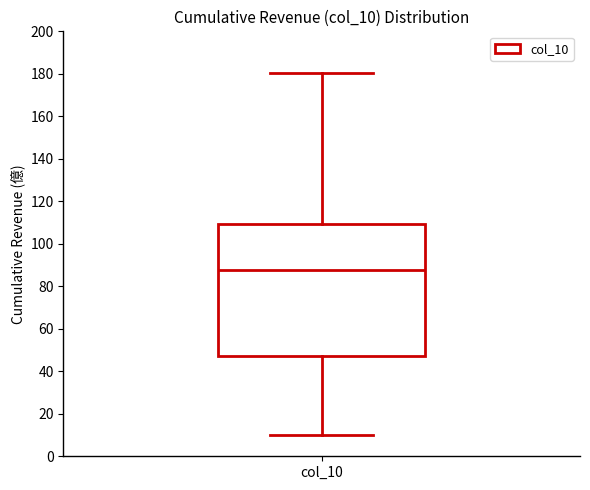

Transcribe this box plot: give where the median line is, the range the box spans, and where the two whiskers end, as read against the y-axis. The values are not printed on the chart, so give them approximately, as read against the axis.

median 88, box 48 to 110, whiskers 10 to 180